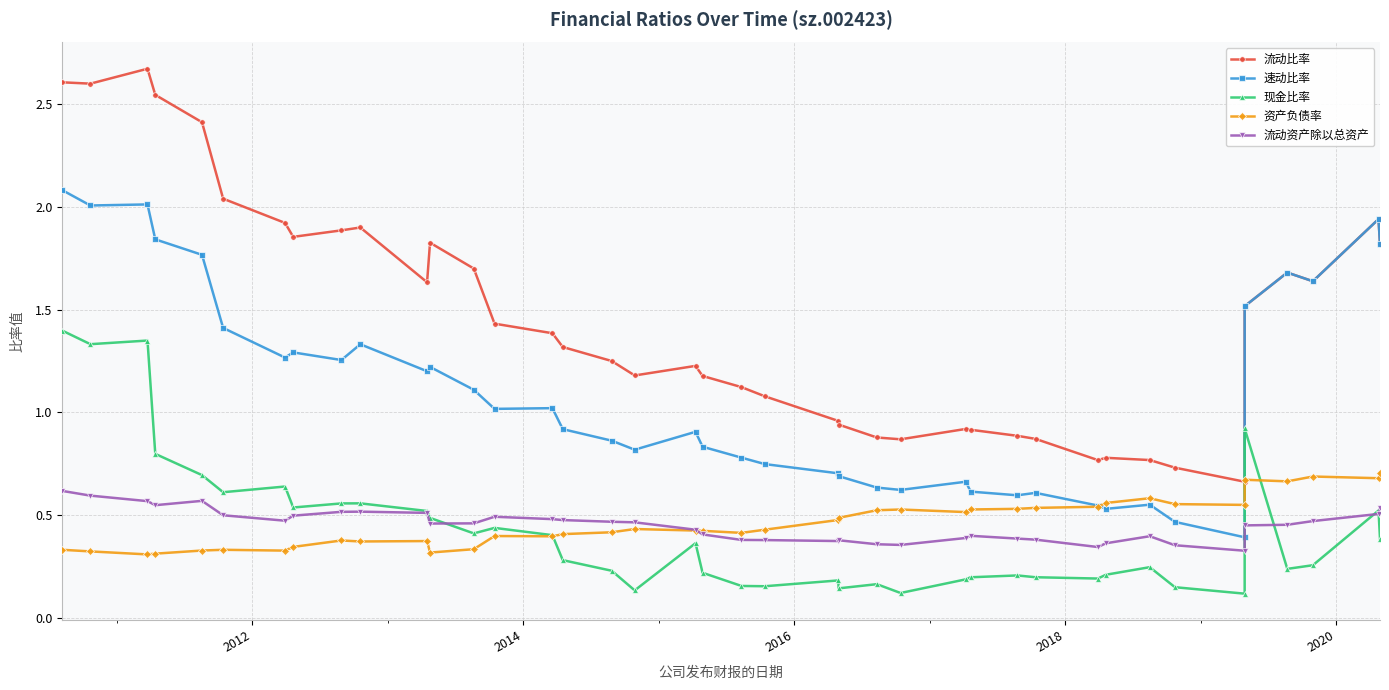

At how many categories does at least one series exceed 0?

40